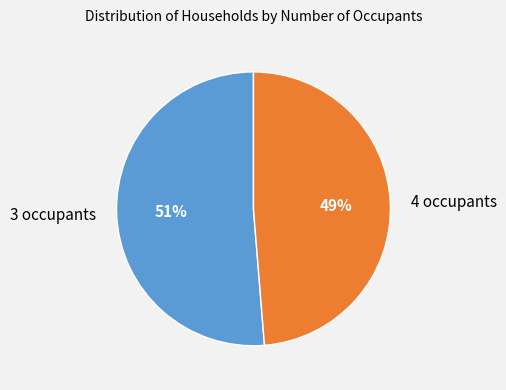

To the nearest percent, what is the average slice percentage?

50%